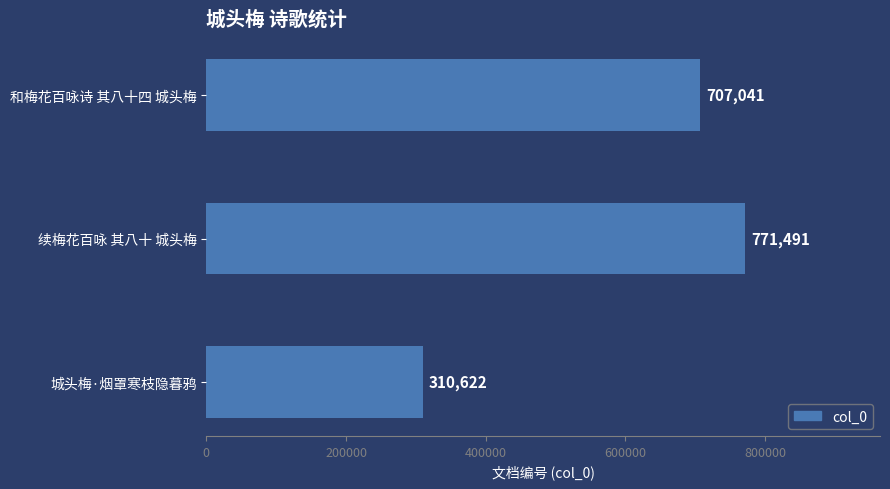

What is the sum of all values?

1789154